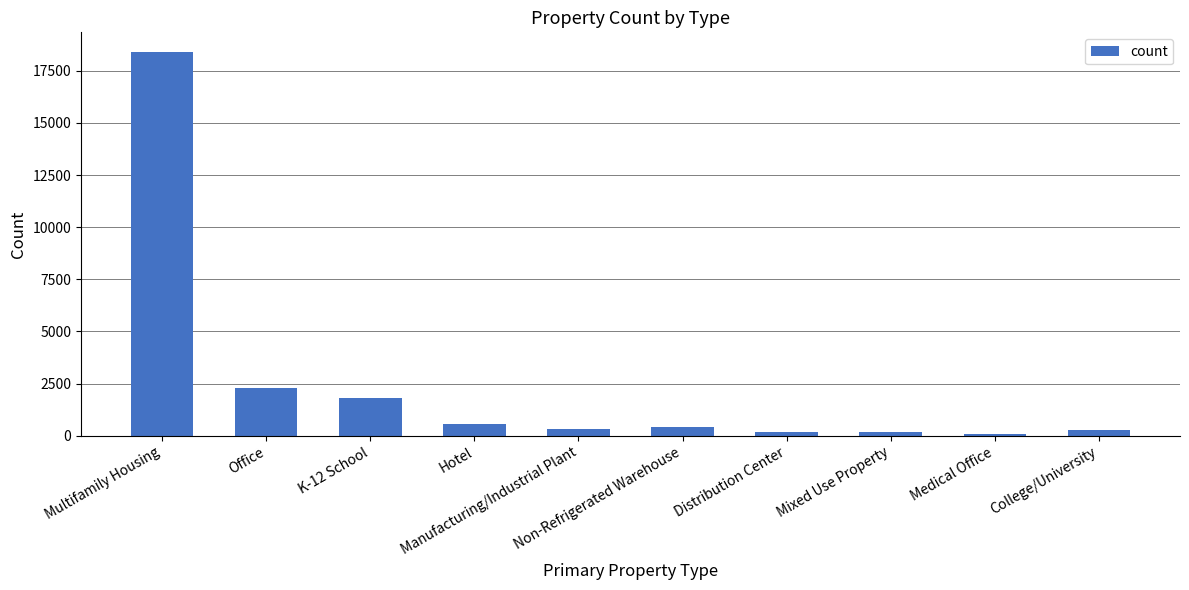

What position from the right is K-12 School?

8